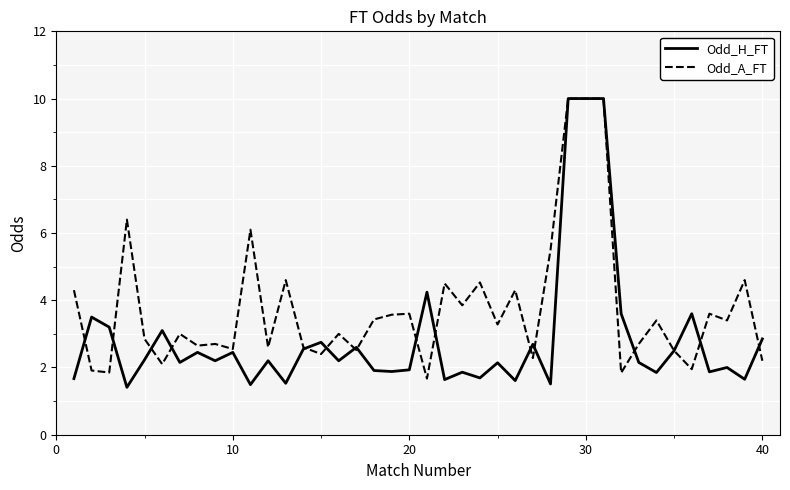

Count the number of categories in the chart.

40